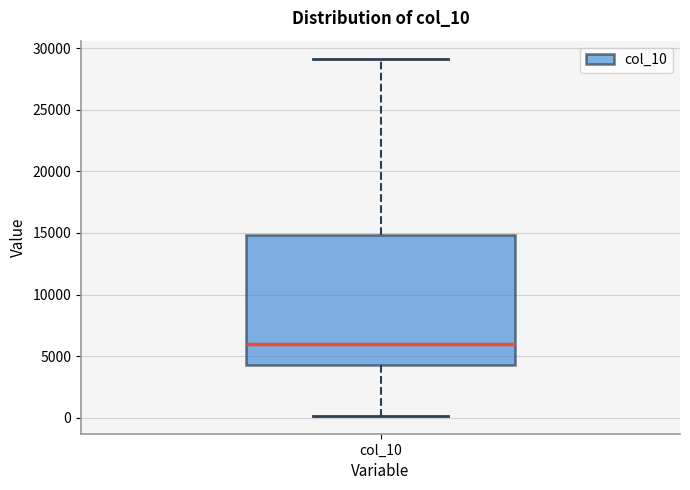

Where is the upper edge of the box for col_10 on the y-axis? The values are not printed on the chart, so give them approximately, as read against the axis.

15000